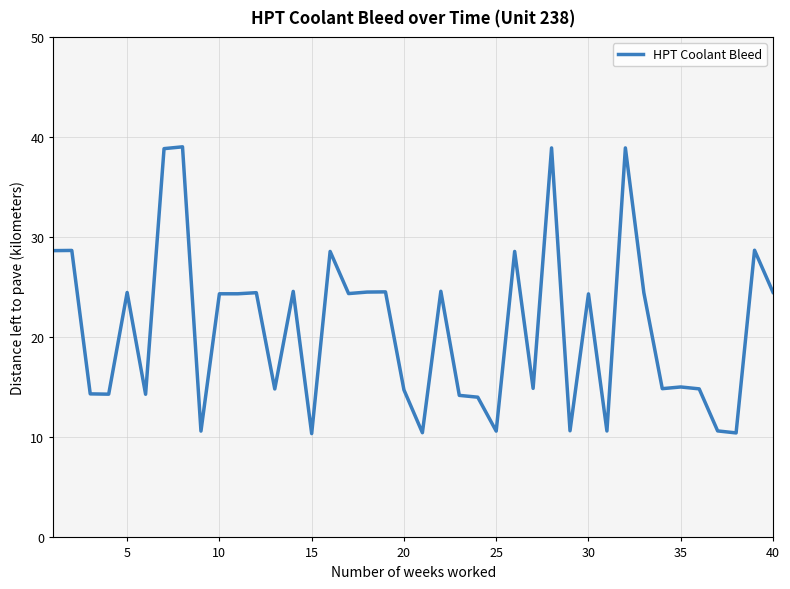

What is the smallest value displayed?

10.4